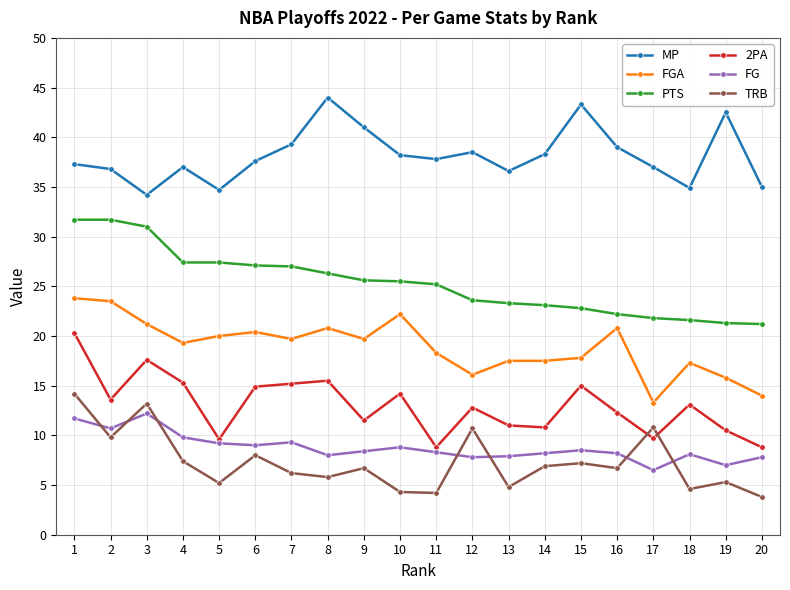

True or false: 2PA and PTS intersect in this chart.

False